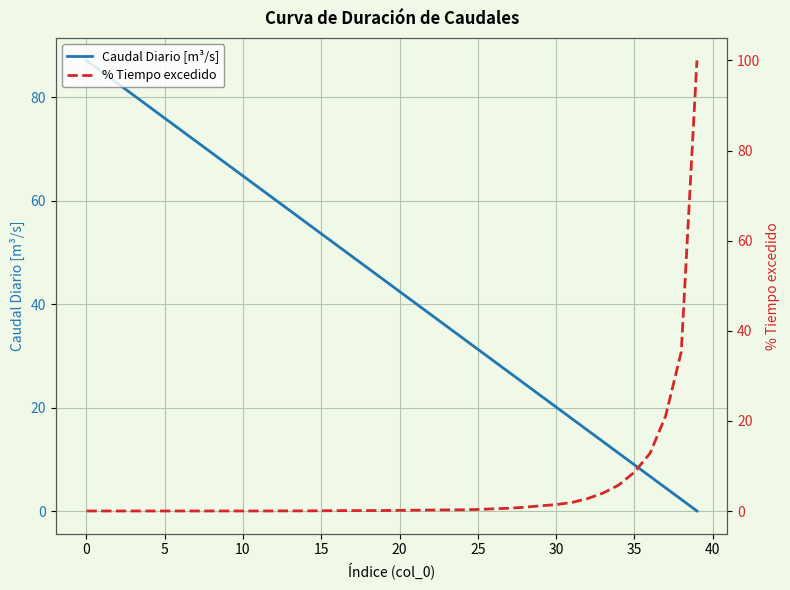

The value of Caudal Diario [m³/s] at 35 is 8.9. True or false?

True